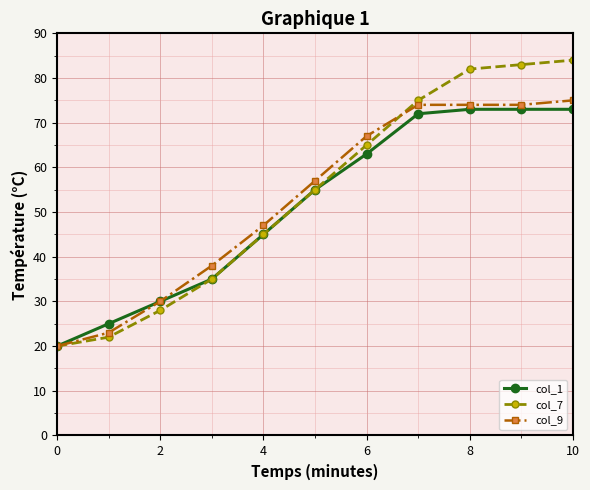

What is the maximum value shown in the chart?

84